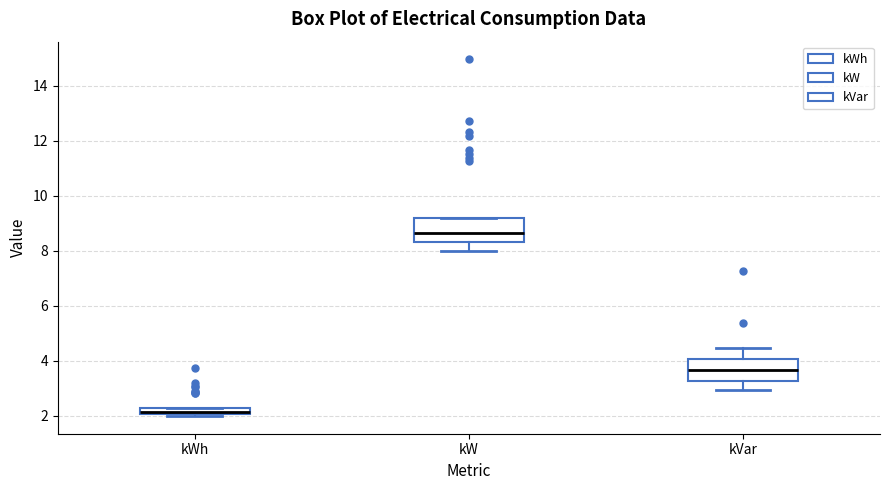

Which box has the highest median line?

kW